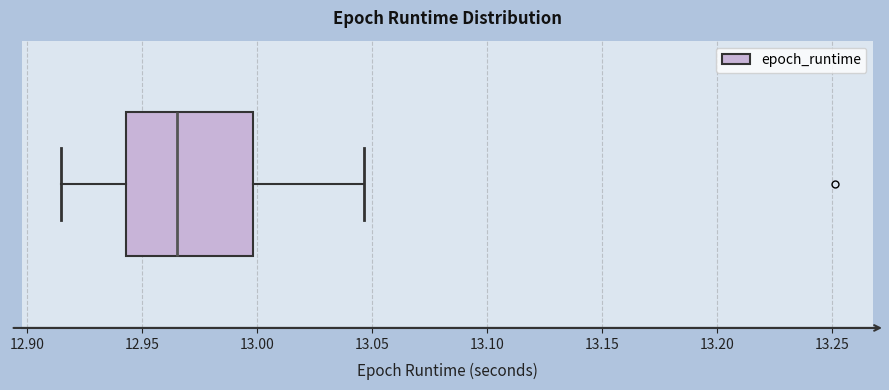

Transcribe this box plot: give where the median line is, the range the box spans, and where the two whiskers end, as read against the x-axis. The values are not printed on the chart, so give them approximately, as read against the axis.

median 12.965, box 12.945 to 13.000, whiskers 12.915 to 13.045